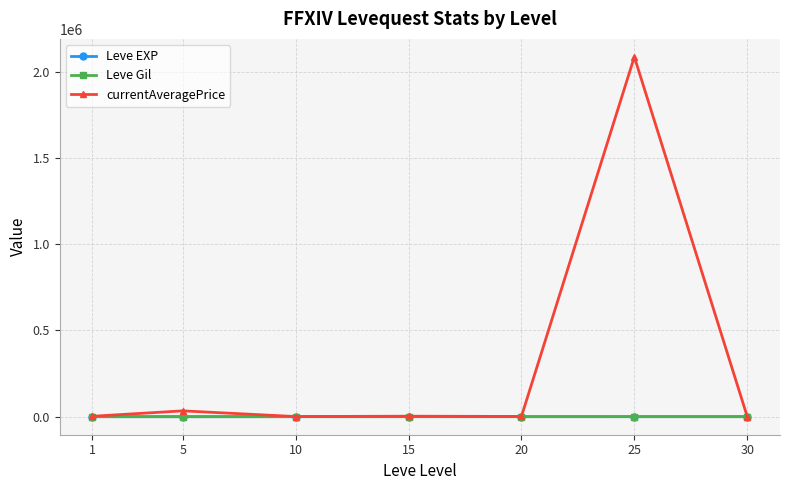

What is the difference between the maximum and minimum values in the Leve EXP series?

225.0